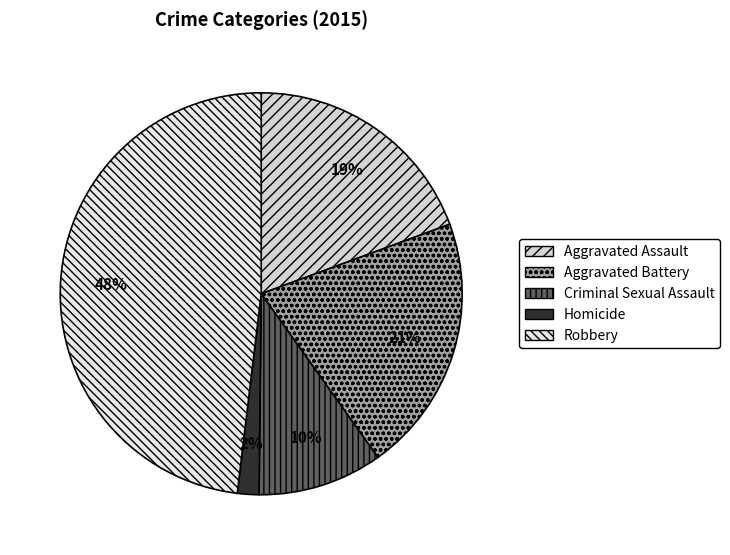

Count the number of slices in the pie.

5